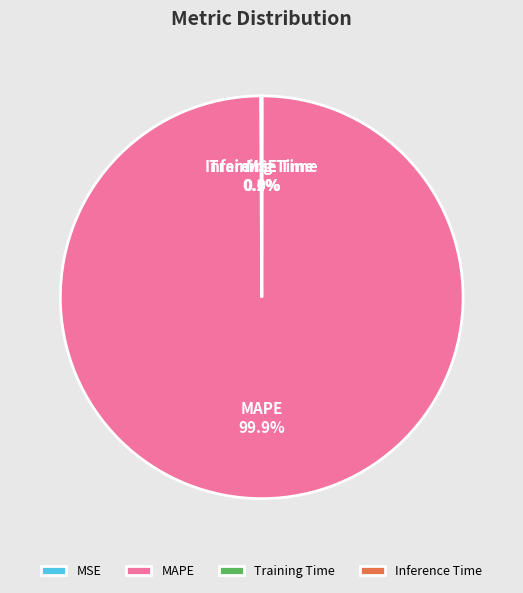

What portion of the pie excludes MAPE?

0.1%